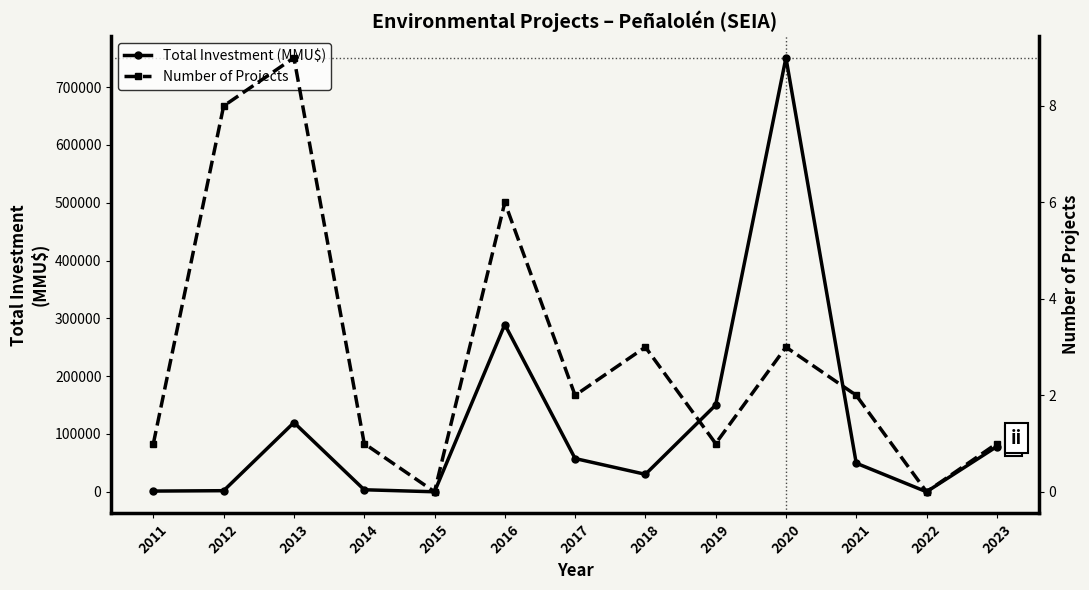

True or false: Total Investment (MMU$) has a value of 30983 at 2013.

False